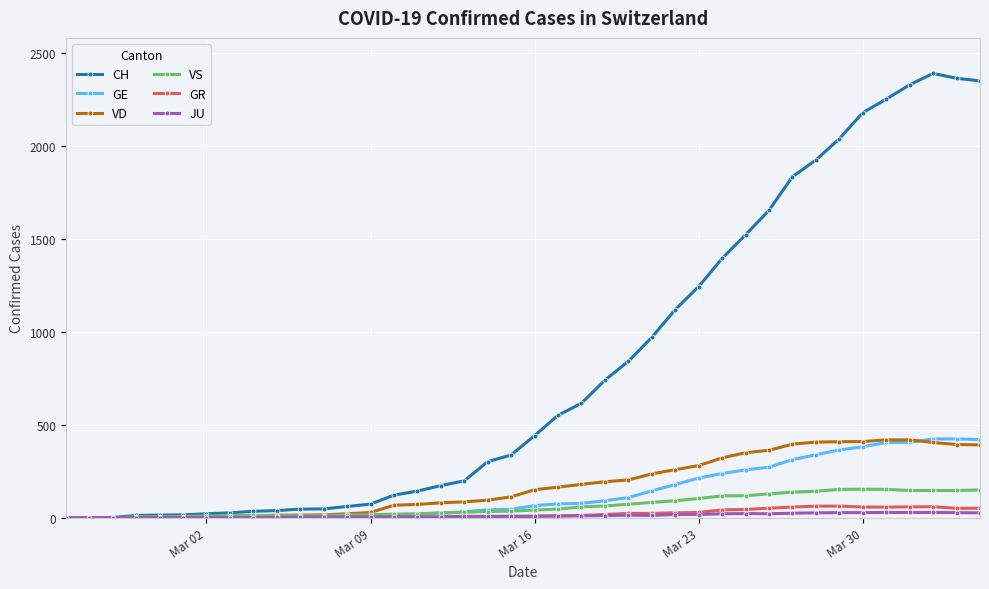

Which series has the widest spread of values?

CH